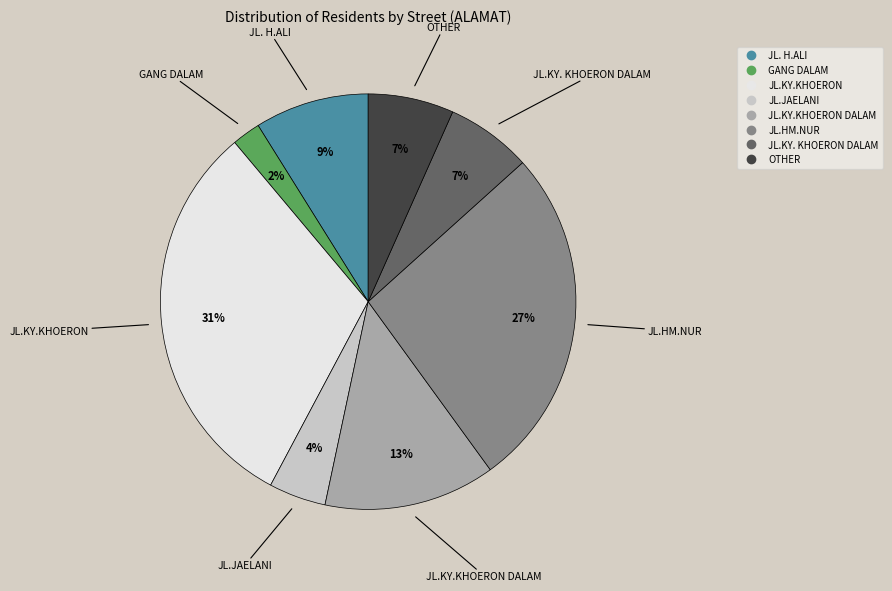

Does any single category account for the majority?

No